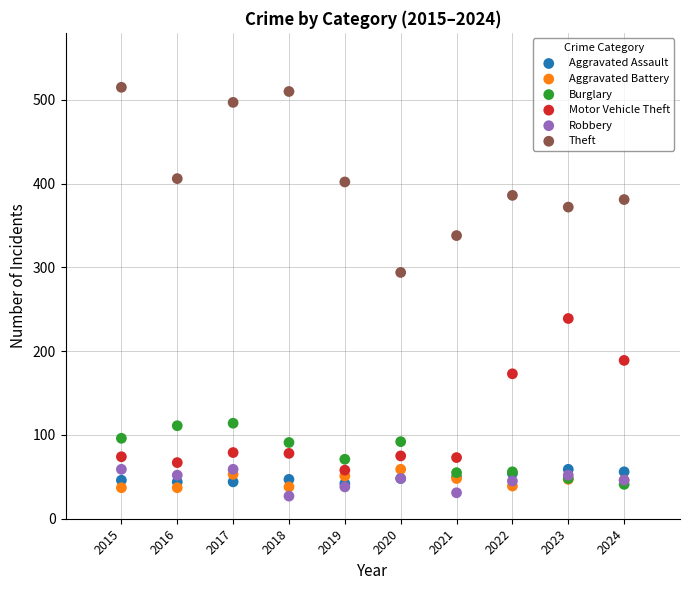

In the Motor Vehicle Theft series, what Y value is closest to 148?

173